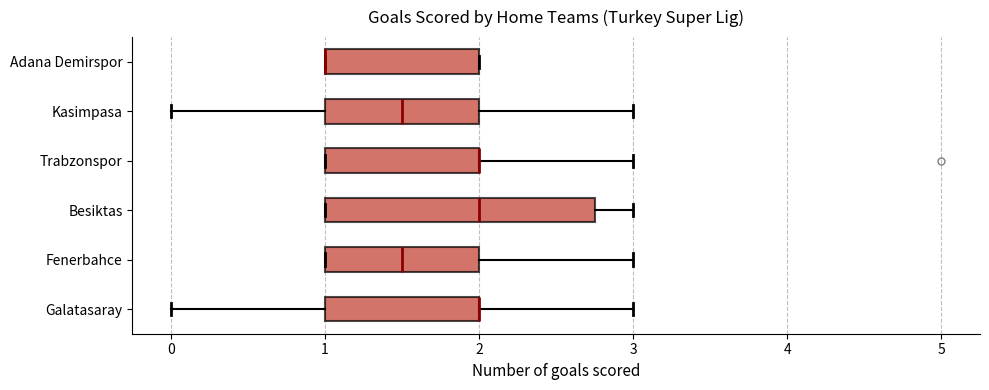

Reading bottom to top, transcribe this box plot: for each box, give where its median line is, the range the box spans, and where its two whiskers end, as read against the x-axis. The values are not printed on the chart, so give them approximately, as read against the axis.

Galatasaray: median 2.0 (drawn on the box's right edge), box 1.0 to 2.0, whiskers 0.0 to 3.0
Fenerbahce: median 1.5, box 1.0 to 2.0, whiskers 1.0 to 3.0
Besiktas: median 2.0, box 1.0 to 2.8, whiskers 1.0 to 3.0
Trabzonspor: median 2.0 (drawn on the box's right edge), box 1.0 to 2.0, whiskers 1.0 to 3.0
Kasimpasa: median 1.5, box 1.0 to 2.0, whiskers 0.0 to 3.0
Adana Demirspor: median 1.0 (drawn on the box's left edge), box 1.0 to 2.0, whiskers 1.0 to 2.0